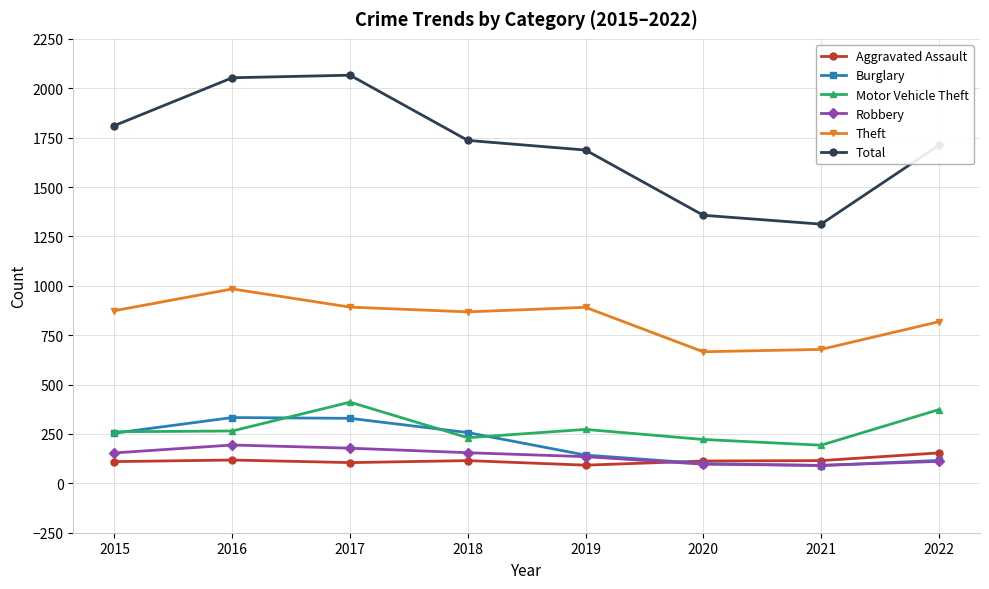

What is the difference between the maximum and minimum values in the Burglary series?

243